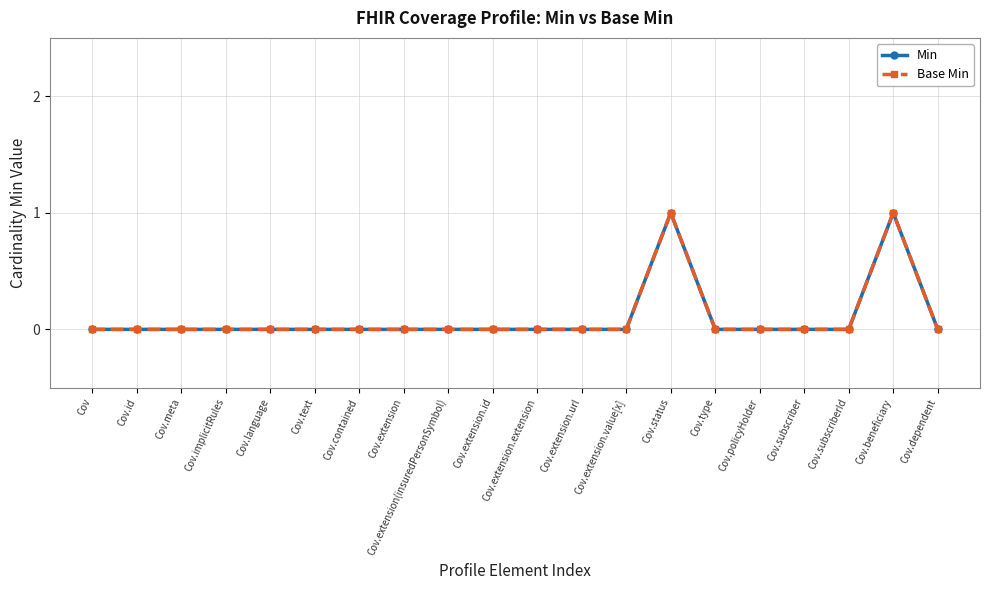

Is this an area chart (filled region under the line)?

No